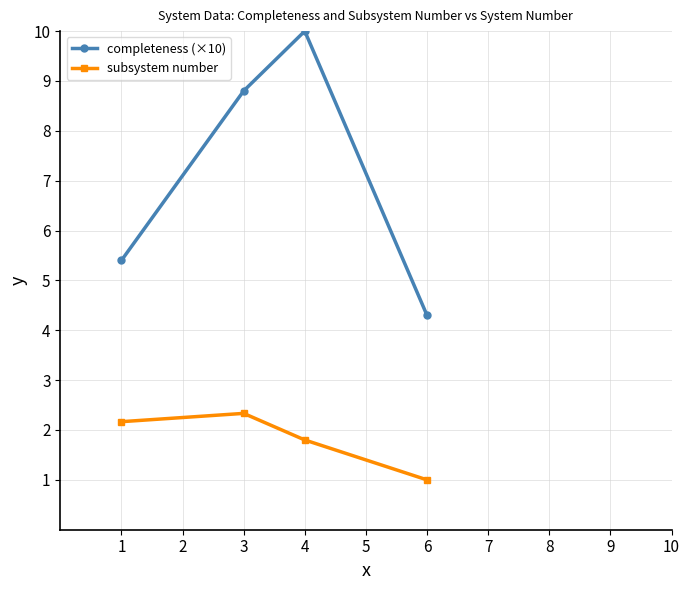

True or false: completeness (×10) has a value of 14.9 at 4.

False